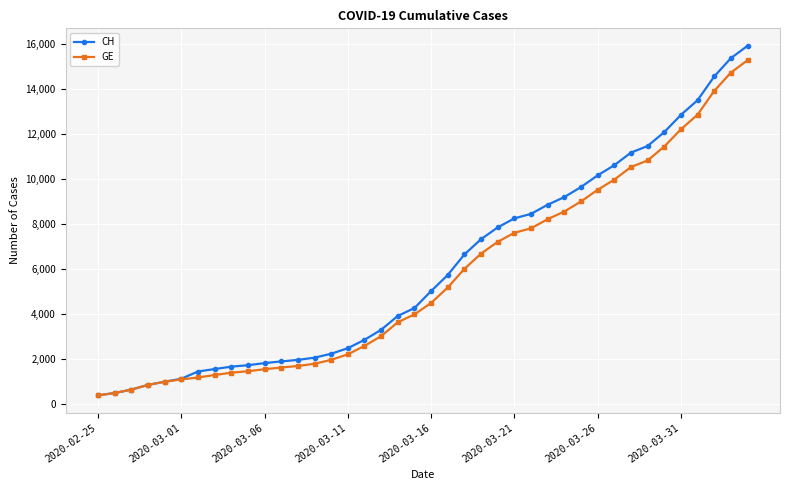

Count the number of categories in the chart.

40